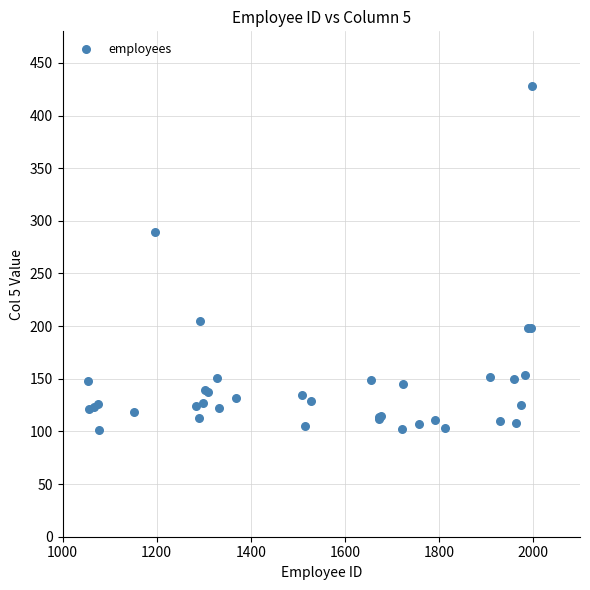

What Y value in the scatter plot is closest to 264?

289